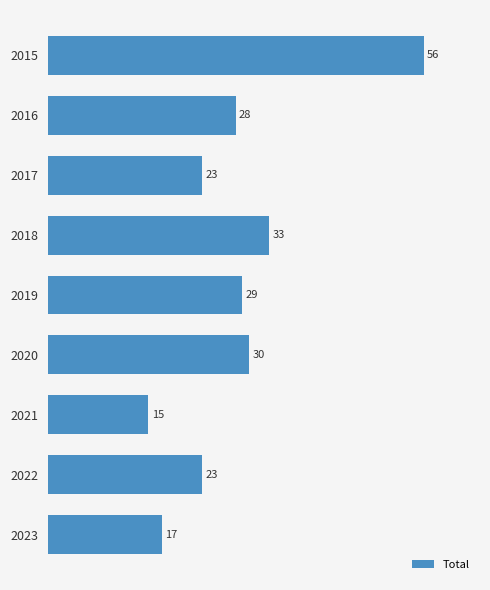

The value at 2015 is 15. True or false?

False